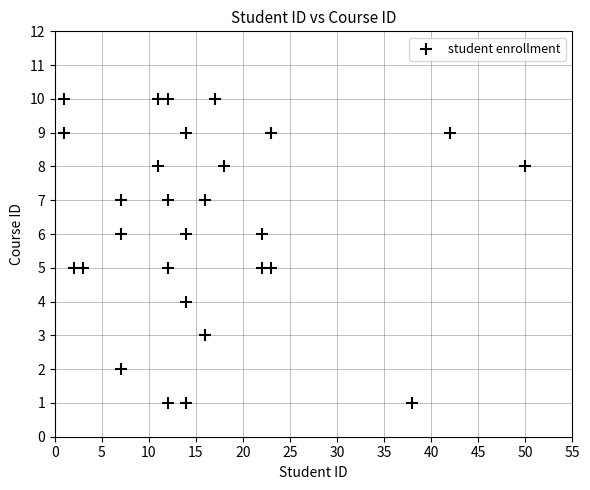

What is the range of X values (max minus min)?

49